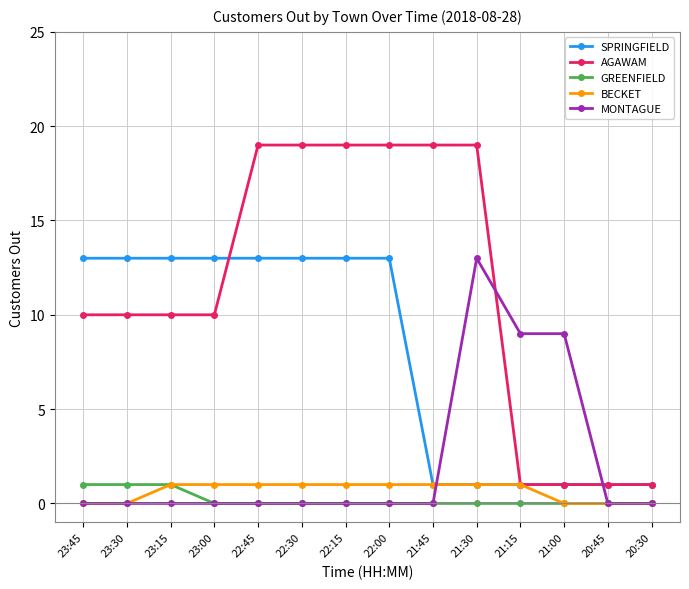

What is the highest value of the MONTAGUE series?

13